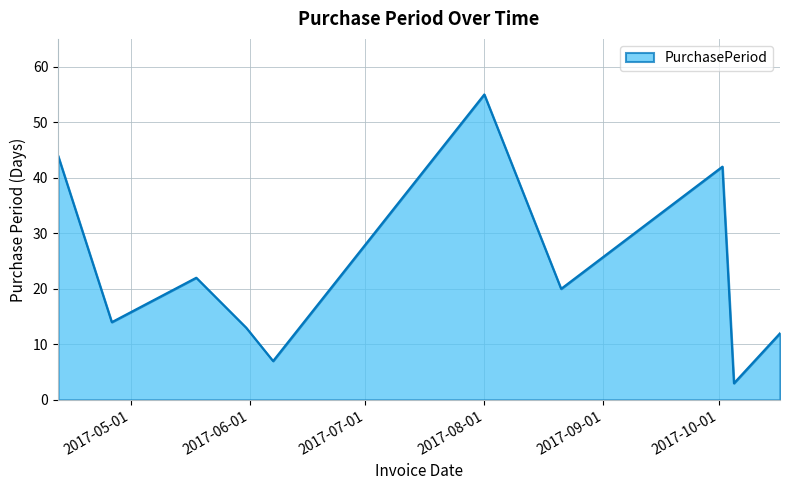

What is the greatest value displayed?

55